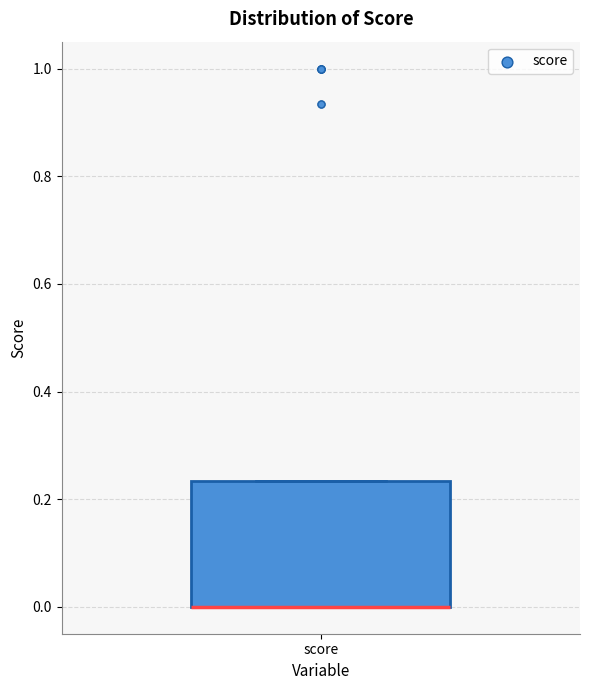

Where is the upper edge of the box for score on the y-axis? The values are not printed on the chart, so give them approximately, as read against the axis.

0.24